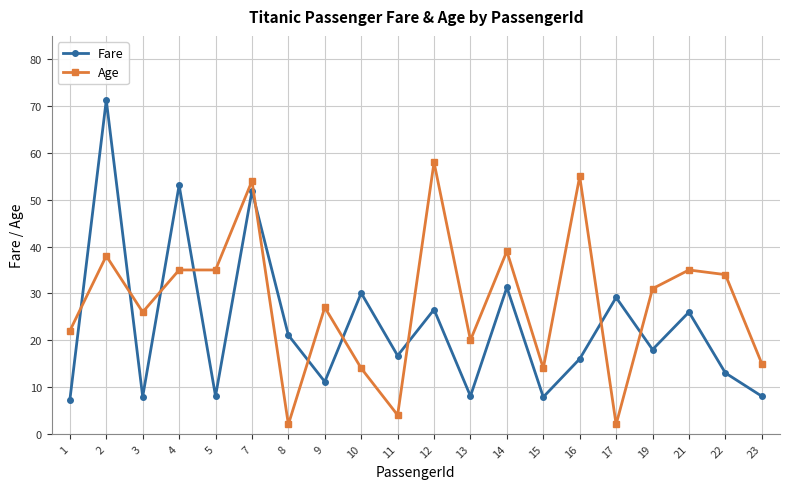

List the series in order of their overall mean, lowest first.

Fare, Age